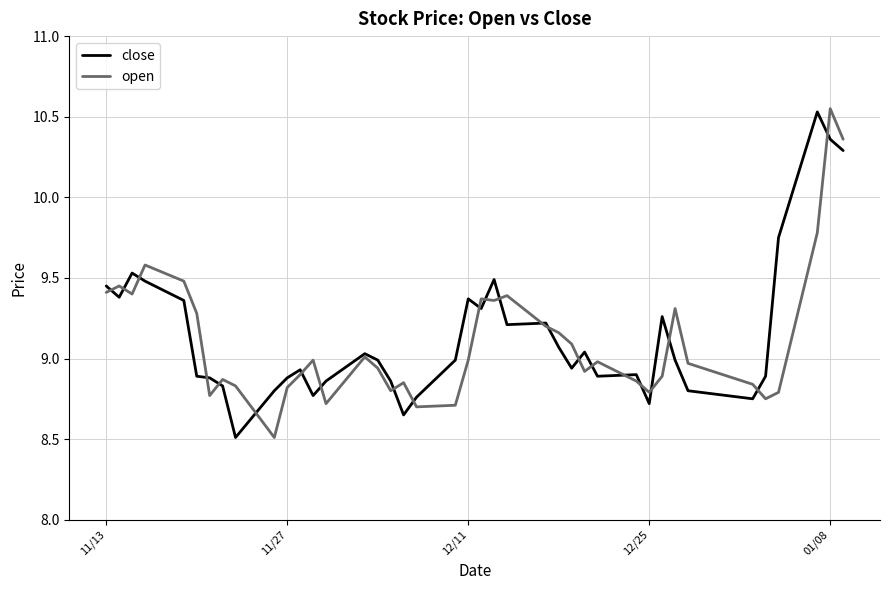

What is the sum of all open values?

364.4